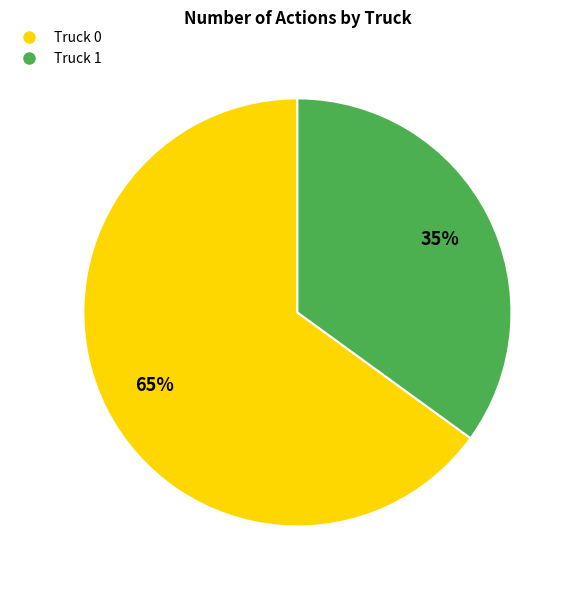

Which slice is the smallest?

Truck 1